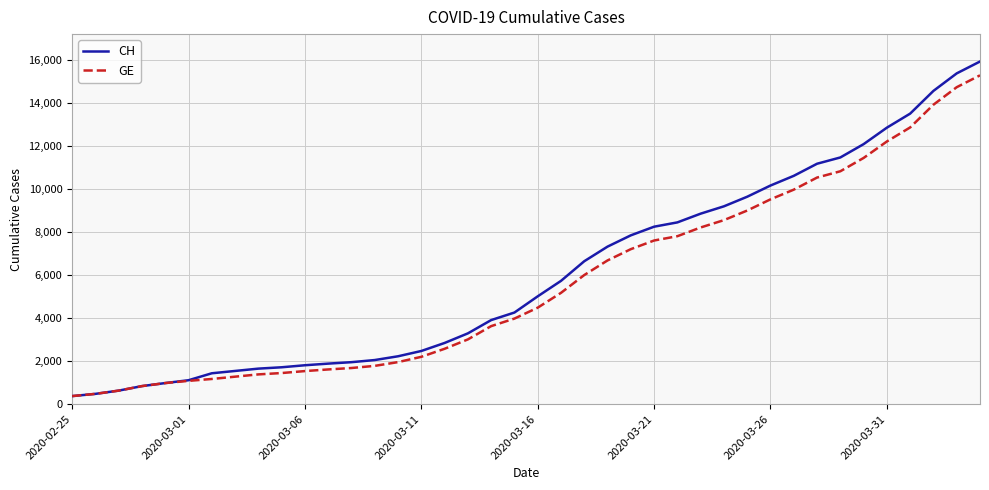

Which series has the widest spread of values?

CH